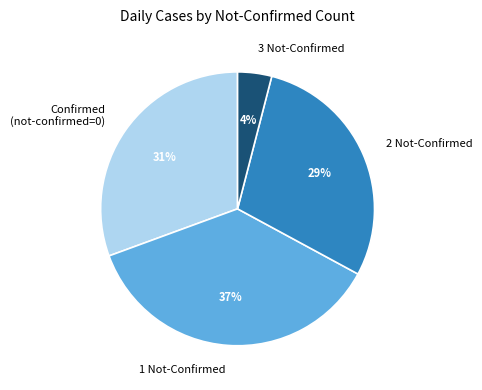

Count the number of slices in the pie.

4